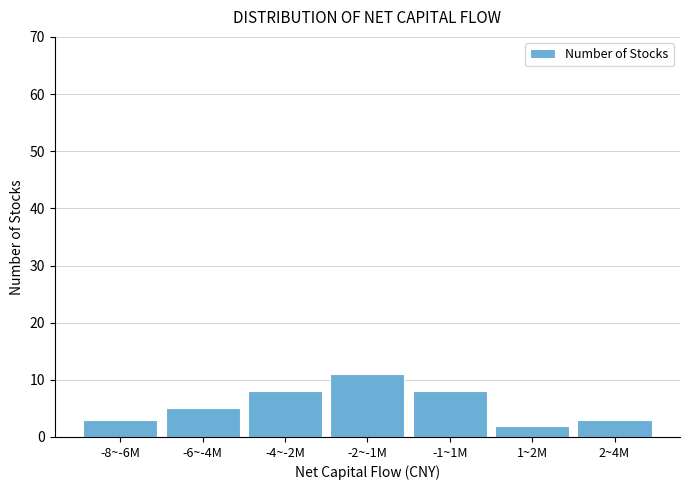

Reading left to right, transcribe all the data shown in this chart.

3	5	8	11	8	2	3